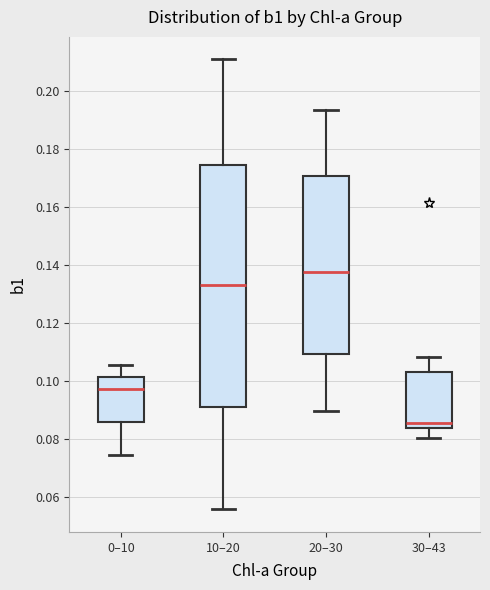

Comparing the boxes themselves (not the whiskers), which one is the tallest?

10–20